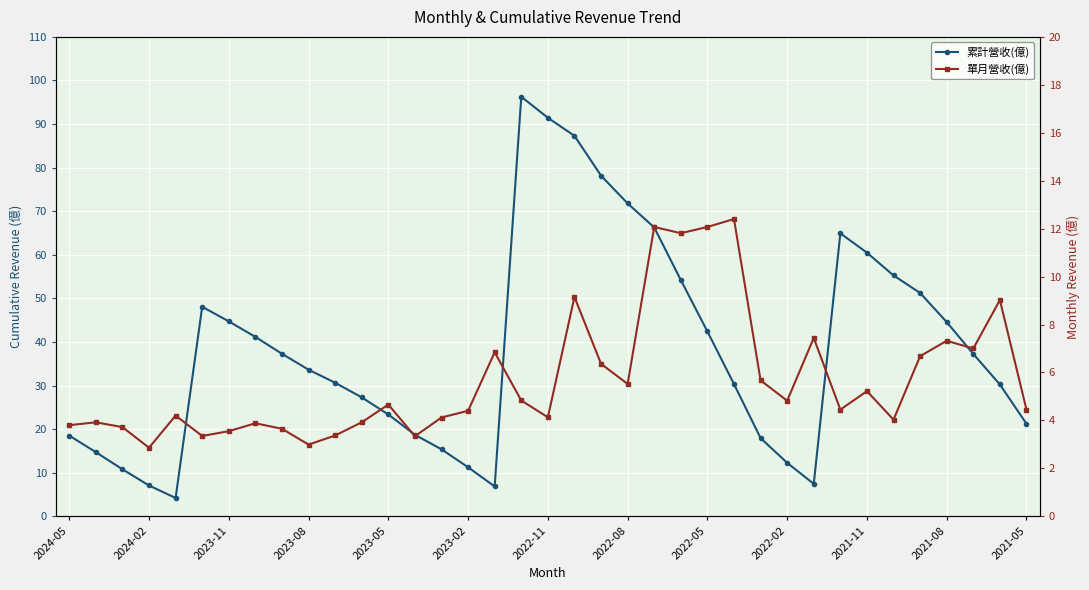

What is the sum of all 單月營收(億) values?

211.0